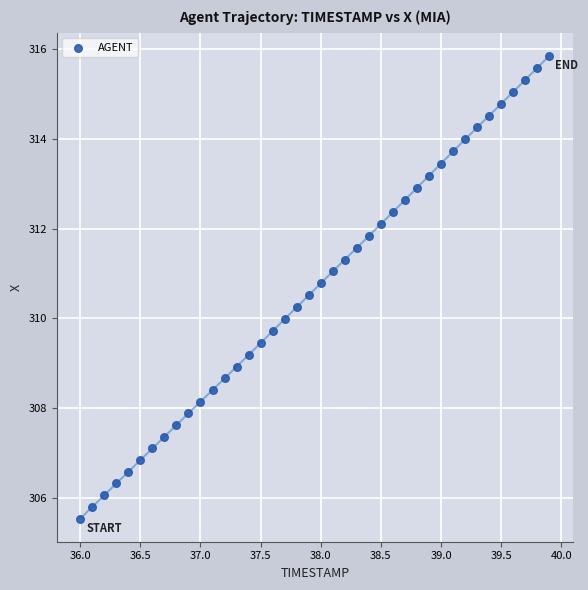

What is the range of Y values (max minus min)?

10.3